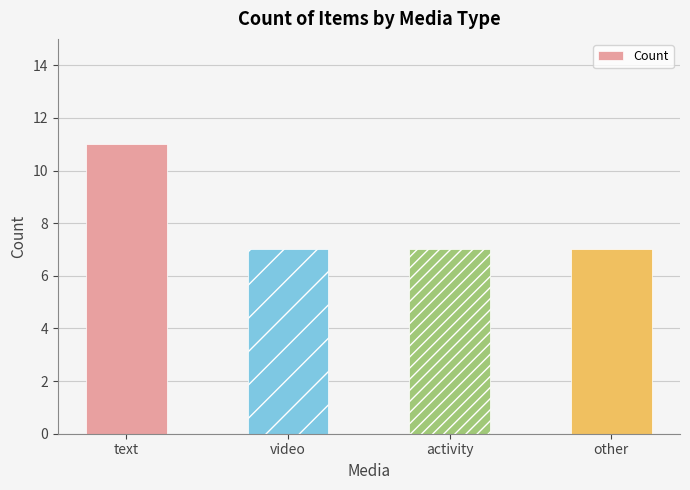

Reading right to left, transcribe all the data shown in this chart.

other=7	activity=7	video=7	text=11